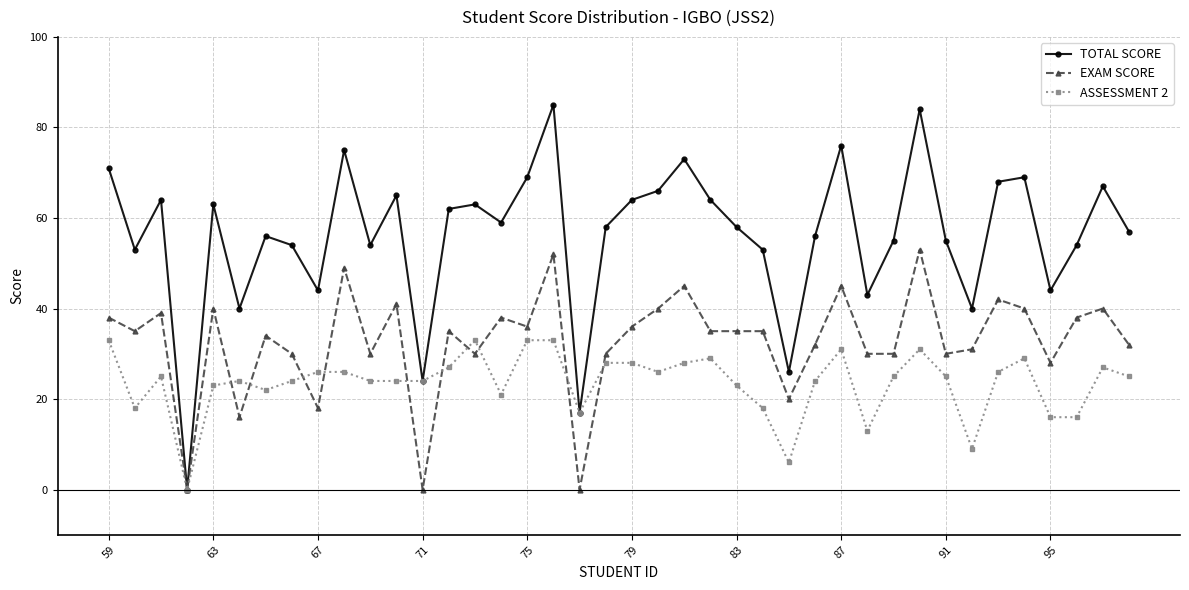

What is the highest value of the EXAM SCORE series?

53